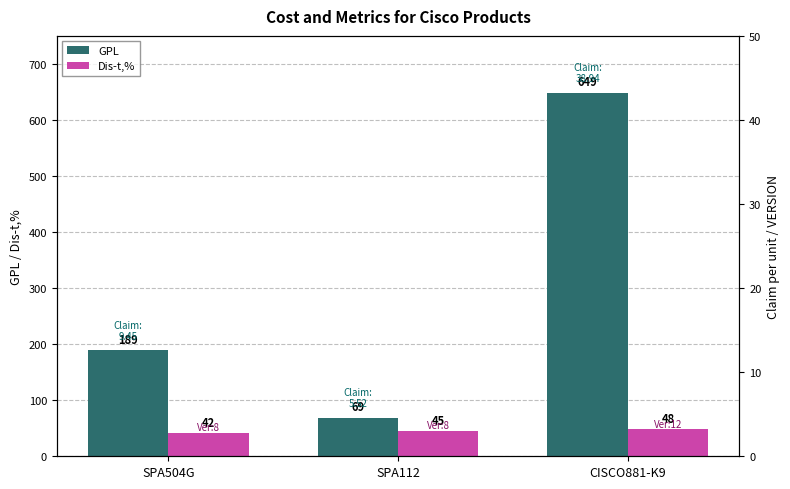

Which has a higher value, SPA112 or CISCO881-K9?

CISCO881-K9